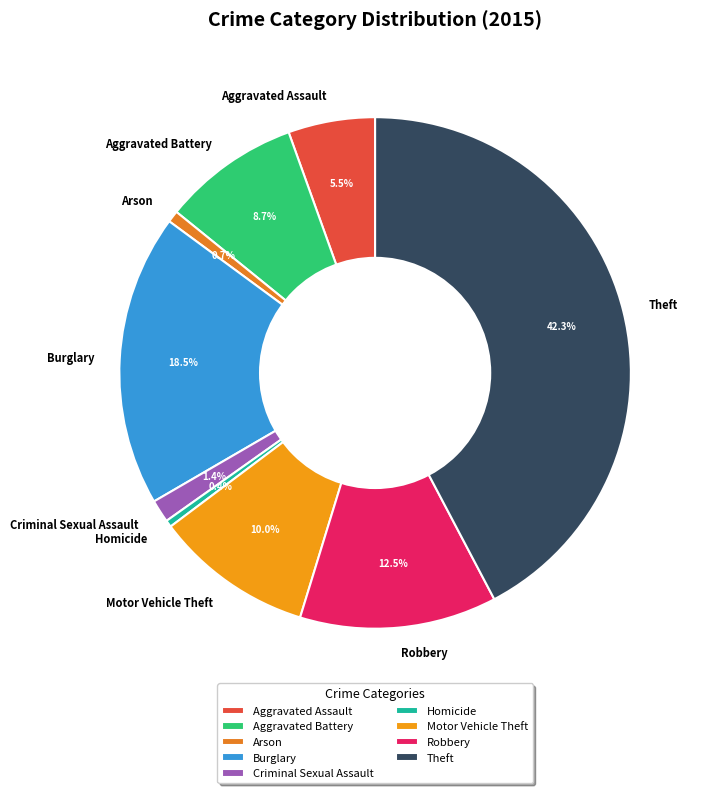

Between Motor Vehicle Theft and Arson, which is larger?

Motor Vehicle Theft